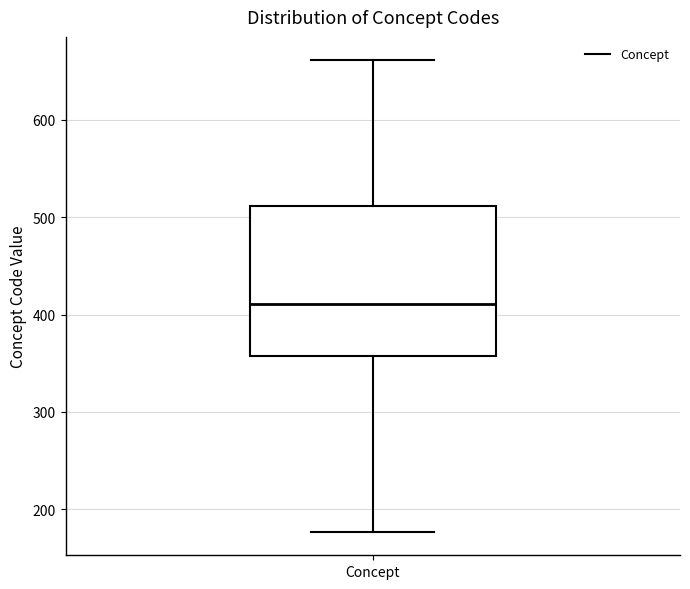

Transcribe this box plot: give where the median line is, the range the box spans, and where the two whiskers end, as read against the y-axis. The values are not printed on the chart, so give them approximately, as read against the axis.

median 410, box 360 to 510, whiskers 180 to 660